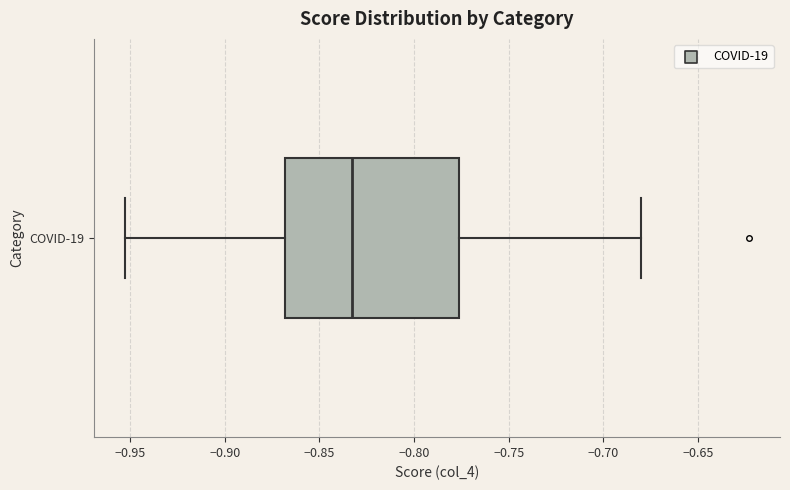

Where does the right whisker of the box for COVID-19 end on the x-axis? The values are not printed on the chart, so give them approximately, as read against the axis.

-0.680